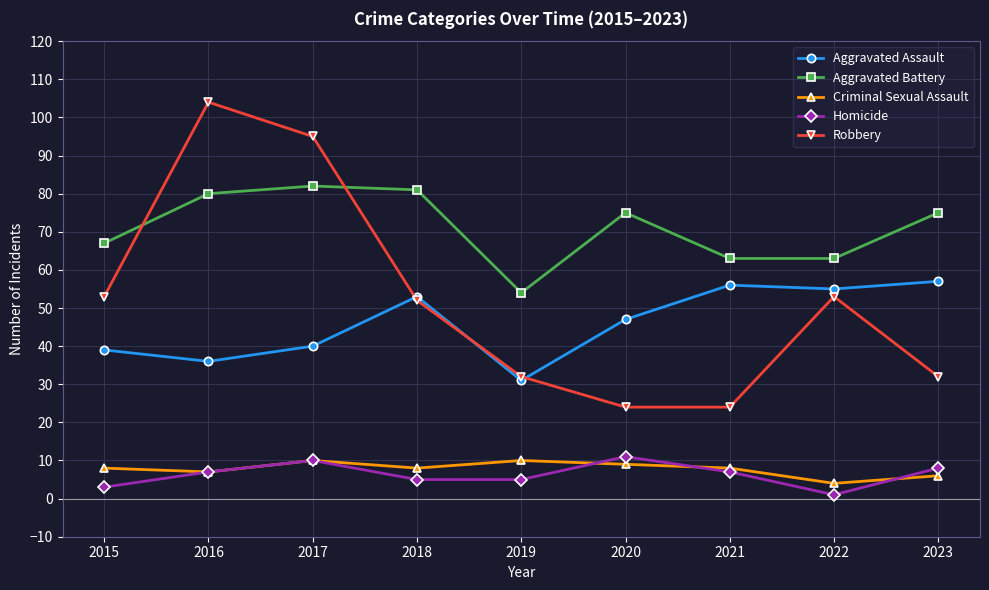

Is the value of Aggravated Assault at 2020 greater than the value of Homicide at 2022?

Yes